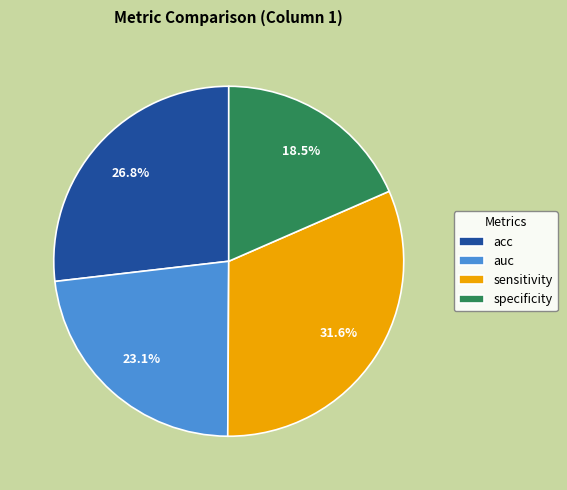

Is there a majority slice in this chart?

No